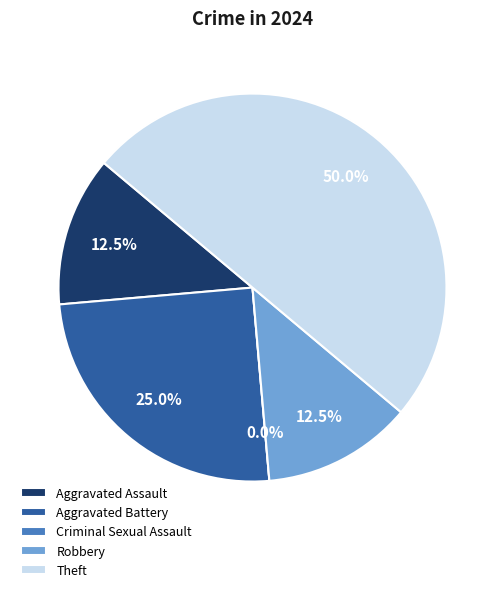

Which category has the biggest portion of the pie?

Theft